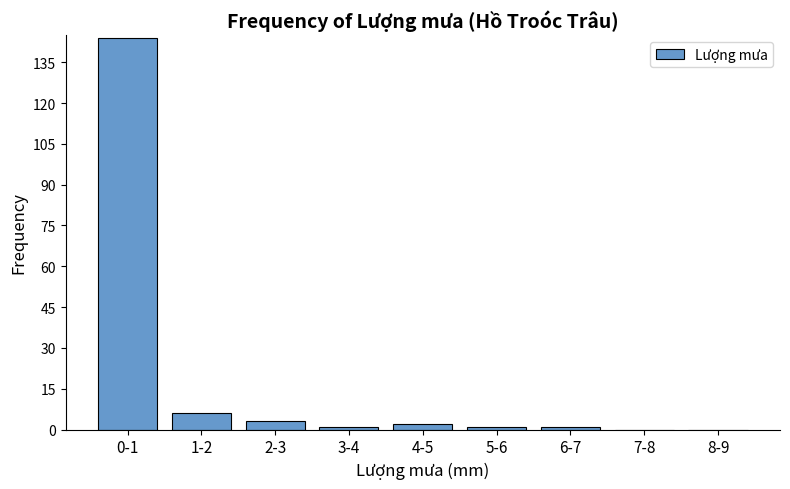

Reading right to left, list all the values displayed in this chart.

8-9=0	7-8=0	6-7=1	5-6=1	4-5=2	3-4=1	2-3=3	1-2=6	0-1=144